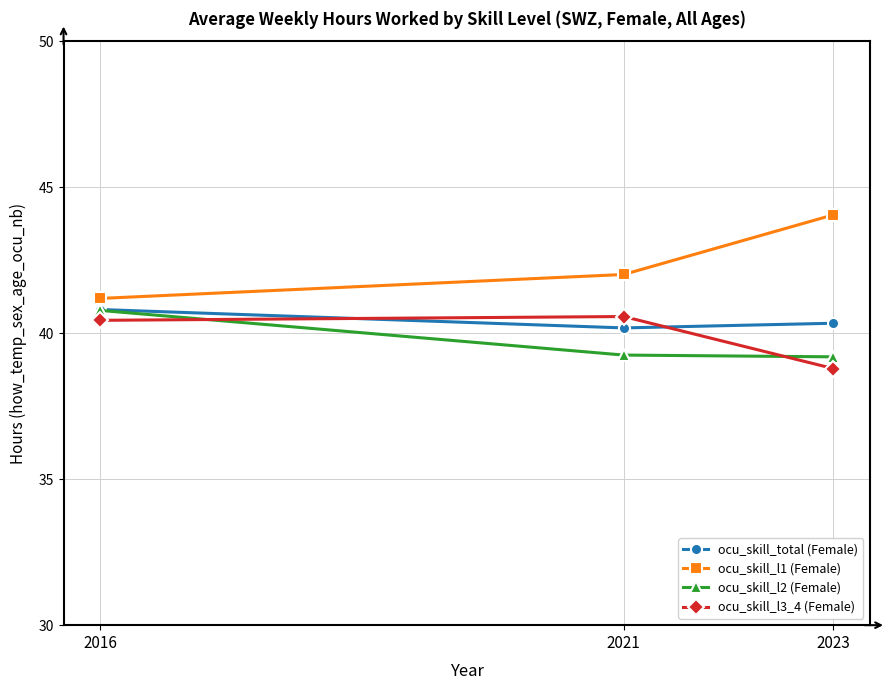

What is the value of the ocu_skill_l3_4 (Female) point at the 2nd from the left?

40.6